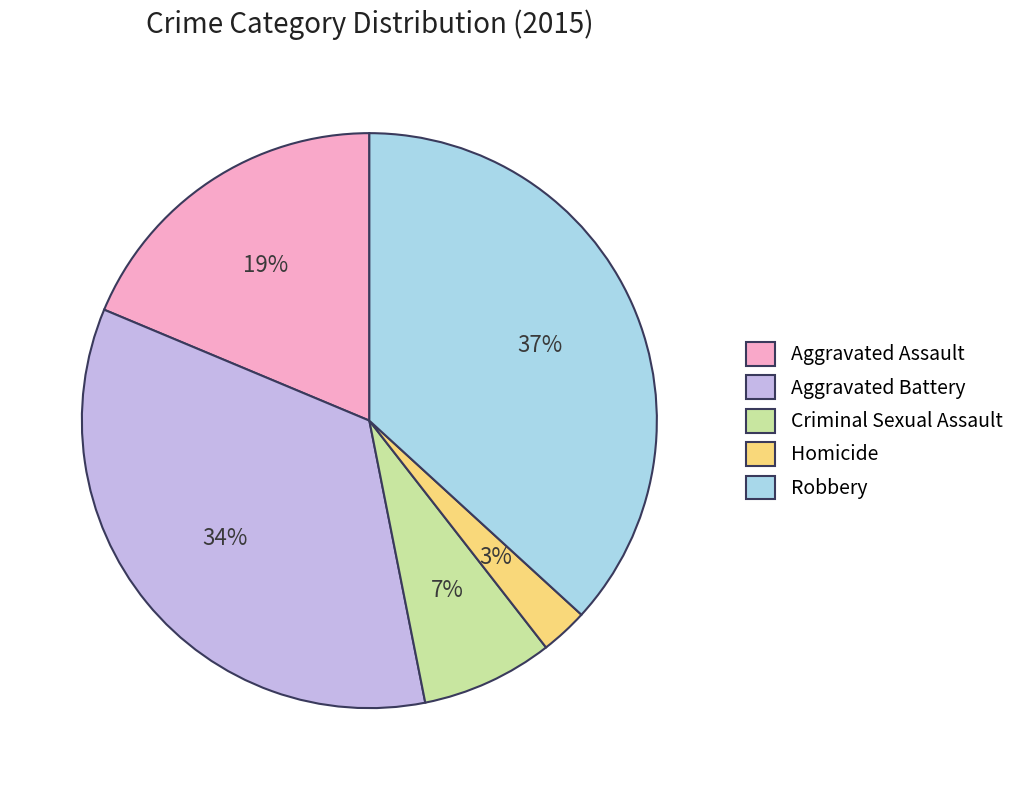

Rank the categories by value from lowest to highest.

Homicide, Criminal Sexual Assault, Aggravated Assault, Aggravated Battery, Robbery